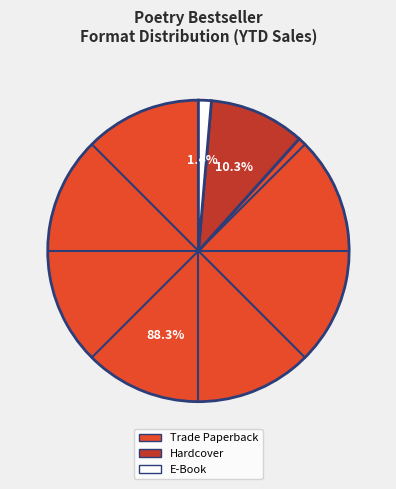

To the nearest percent, what is the combined percentage of Trade Paperback and Hardcover?

99%